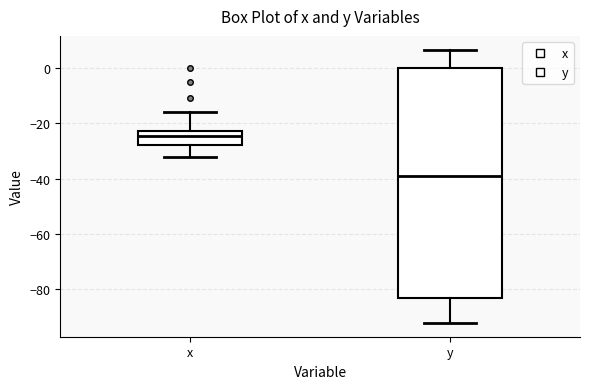

Comparing the boxes themselves (not the whiskers), which one is the tallest?

y